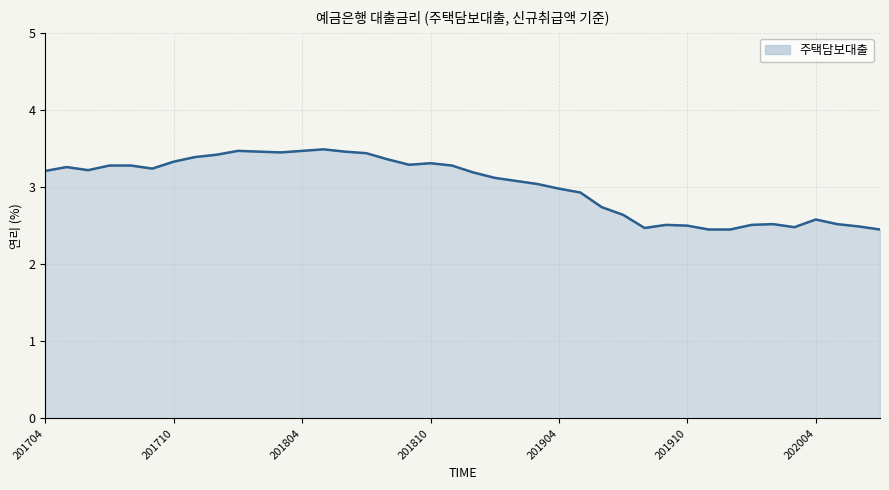

What is the maximum value shown in the chart?

3.5